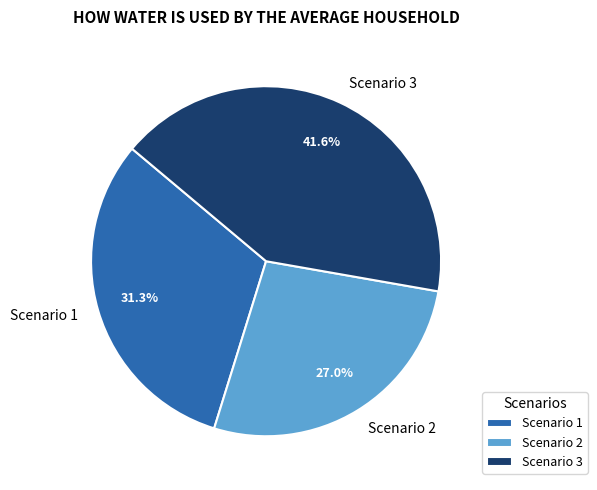

Does Scenario 1 represent more than half of the total?

No